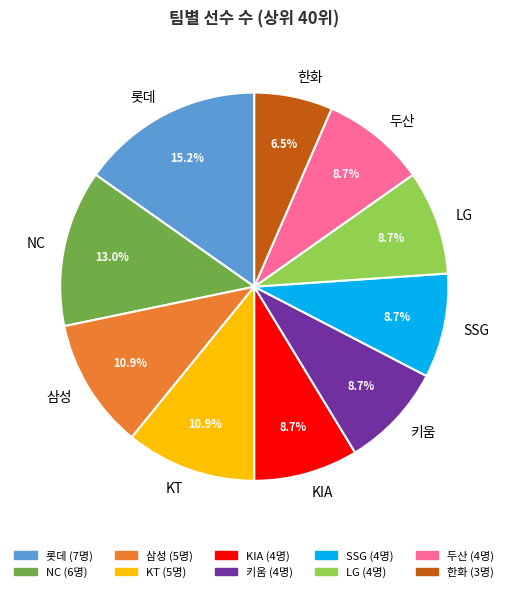

How many slices are in this pie chart?

10